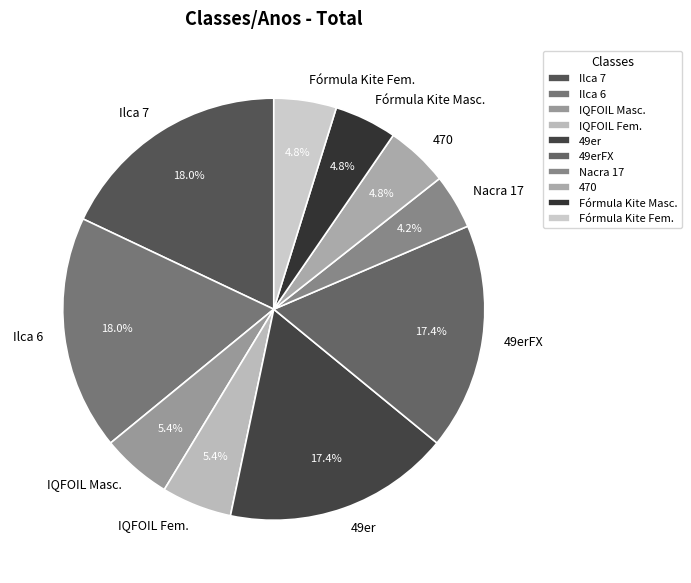

To the nearest percent, what percentage of the pie is Fórmula Kite Masc.?

5%